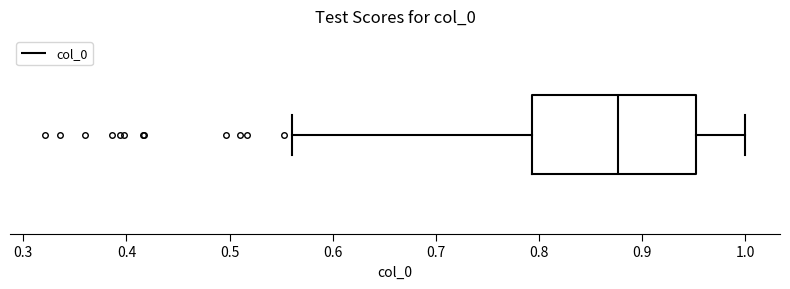

Where is the right edge of the box on the x-axis? The values are not printed on the chart, so give them approximately, as read against the axis.

0.95